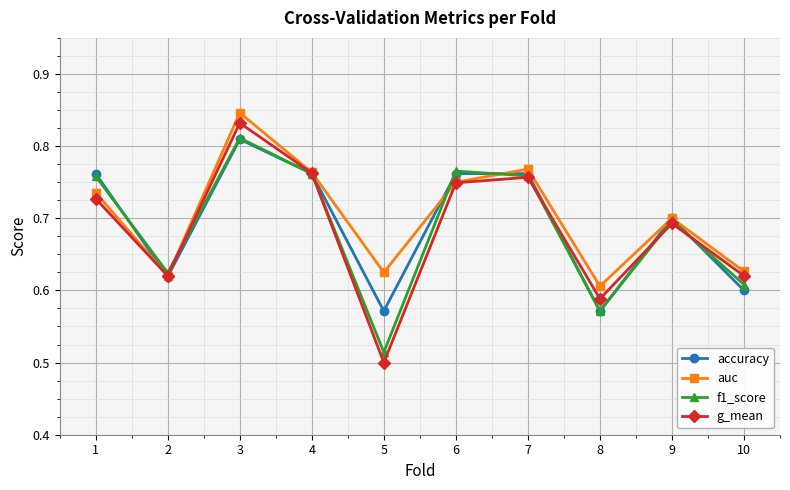

What is the total value across all series at 8?

2.3